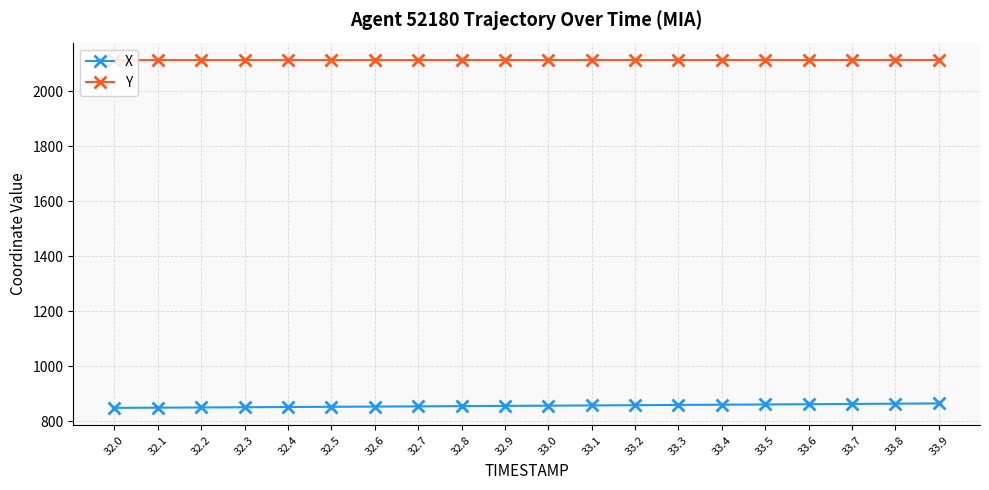

What is the spread (max minus min) of values at 32.1?

1264.4